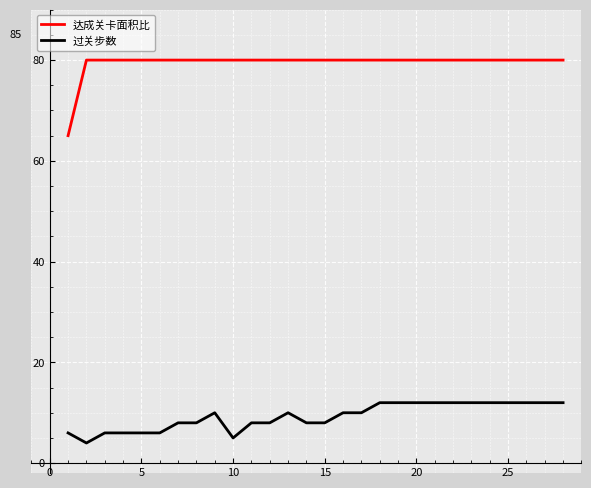

What is the lowest value of the 过关步数 series?

4